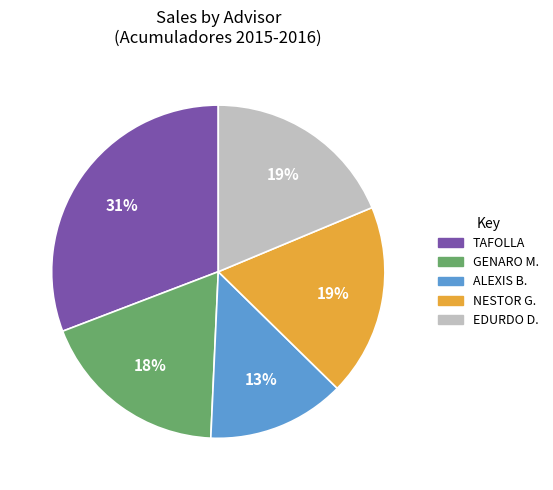

To the nearest percent, what is the average slice percentage?

20%